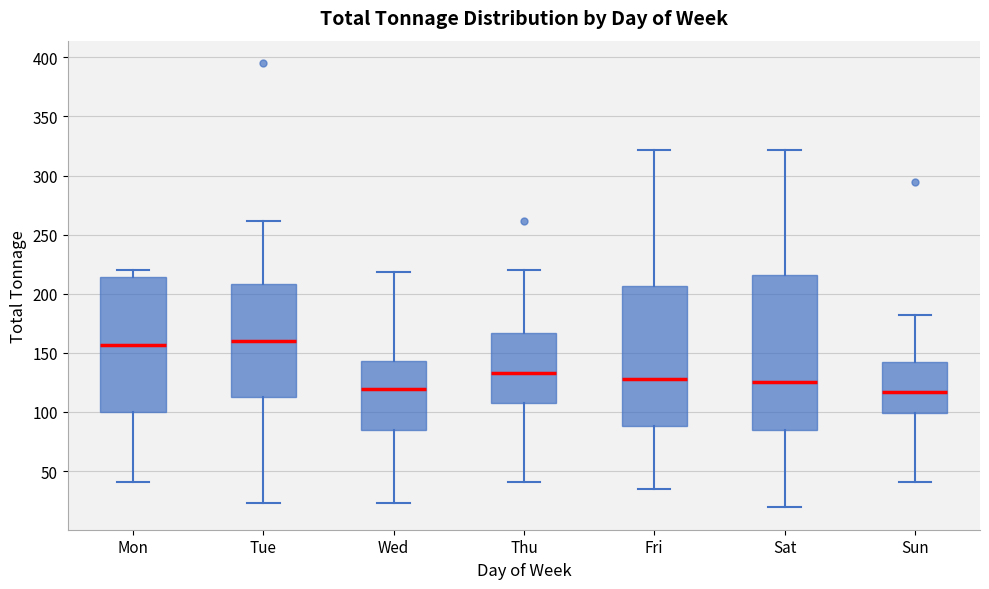

Comparing the boxes themselves (not the whiskers), which one is the tallest?

Sat